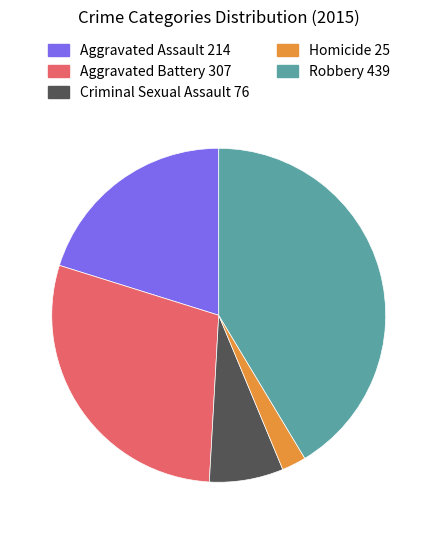

Is it true that Robbery is 41% of the pie?

True